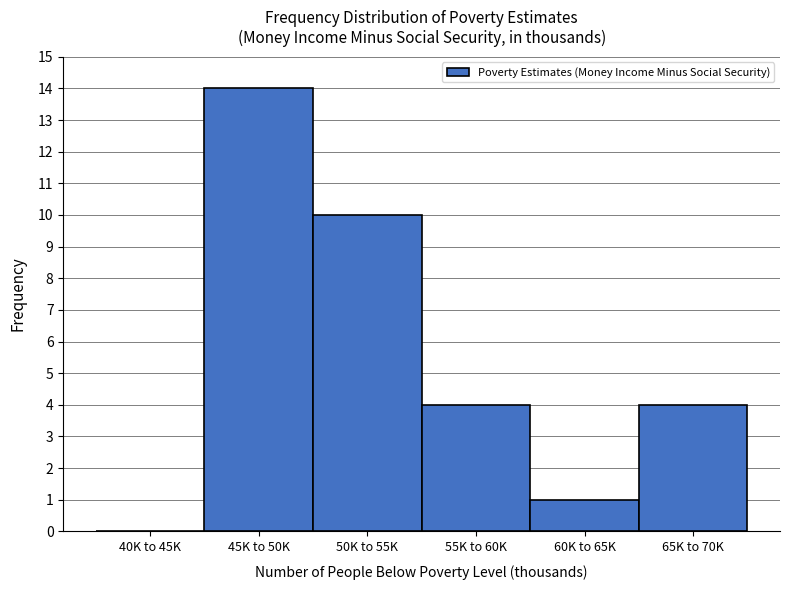

Reading left to right, extract all data points from this chart.

40K to 45K=0	45K to 50K=14	50K to 55K=10	55K to 60K=4	60K to 65K=1	65K to 70K=4